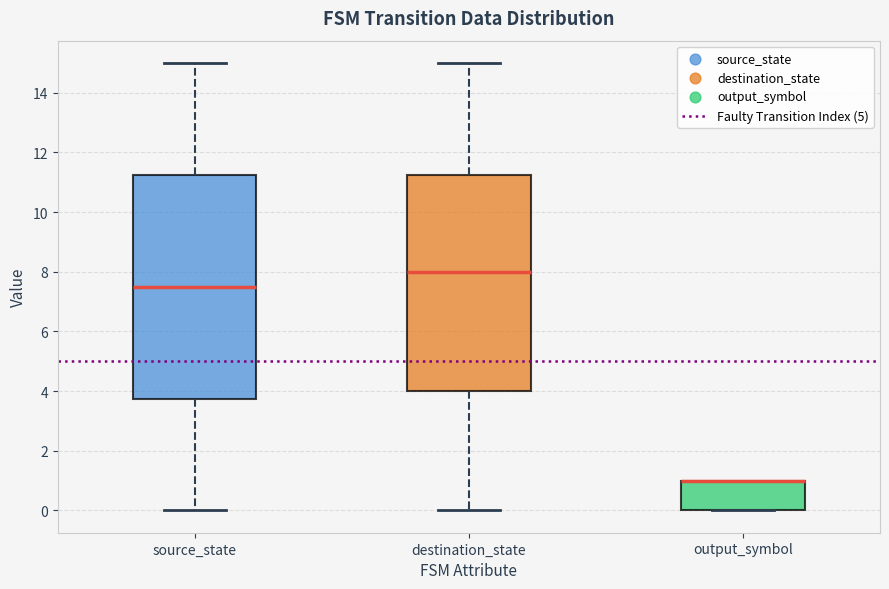

Reading left to right, read every box against the y-axis: the position of its median line, the range the box covers, and the ends of its whiskers. The values are not printed on the chart, so give them approximately, as read against the axis.

source_state: median 7.6, box 3.8 to 11.2, whiskers 0.0 to 15.0
destination_state: median 8.0, box 4.0 to 11.2, whiskers 0.0 to 15.0
output_symbol: median 1.0 (drawn on the box's upper edge), box 0.0 to 1.0, whiskers 0.0 to 1.0